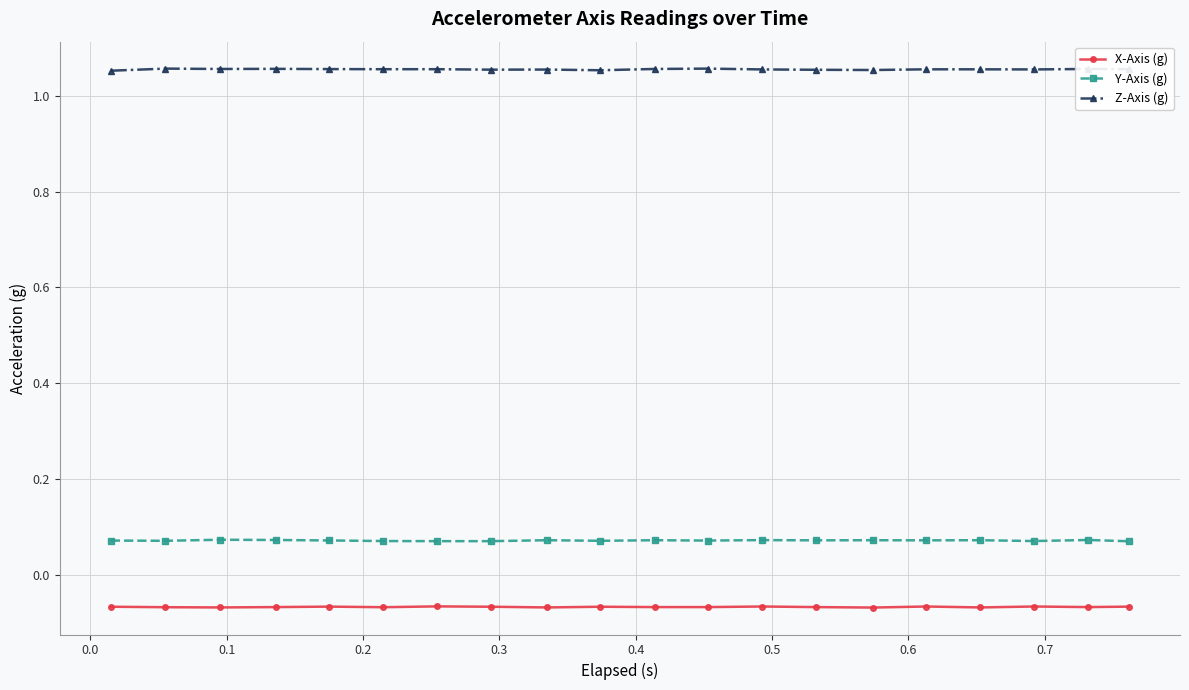

Rank the series by their maximum value, from highest to lowest.

Z-Axis (g), Y-Axis (g), X-Axis (g)